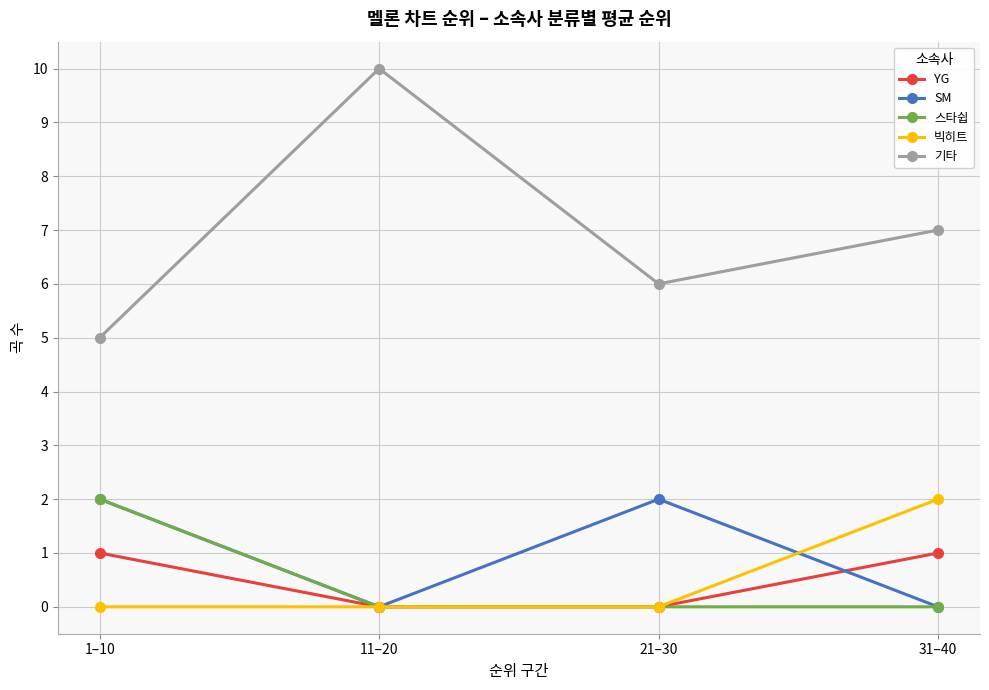

What are all the series names shown in the legend?

YG, SM, 스타쉽, 빅히트, 기타